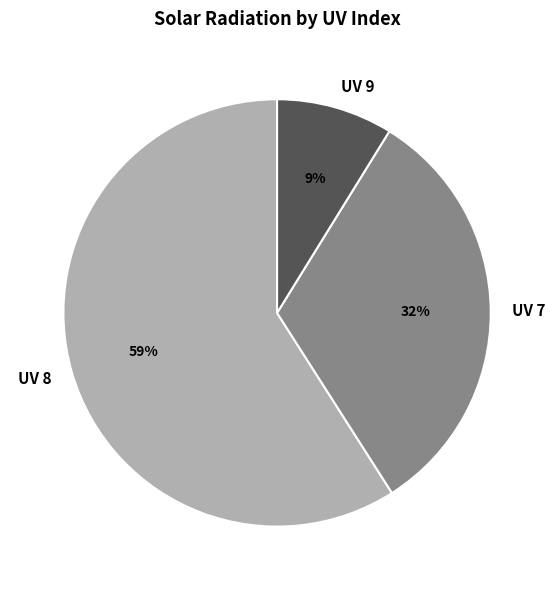

Do UV 8 and UV 7 together represent more than half of the pie?

Yes